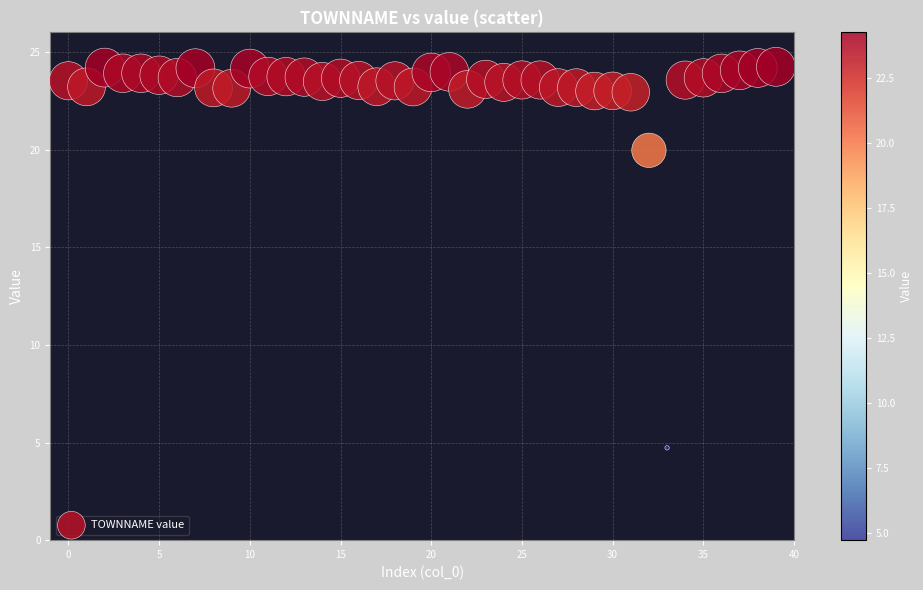

What Y value in the scatter plot is closest to 14?

20.0